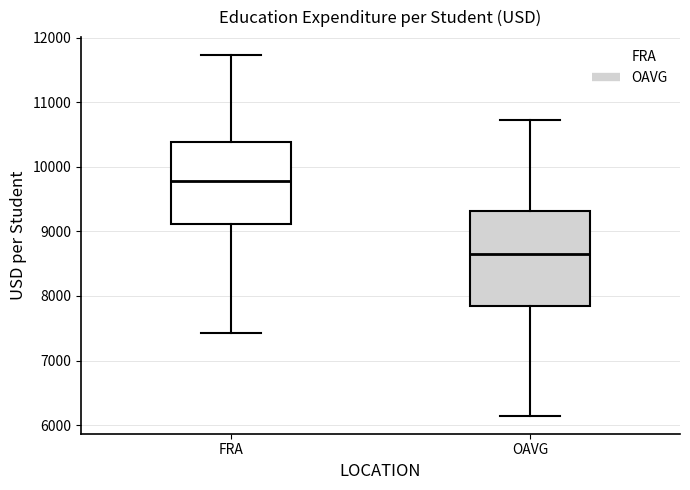

Which box's median line is the lowest?

OAVG